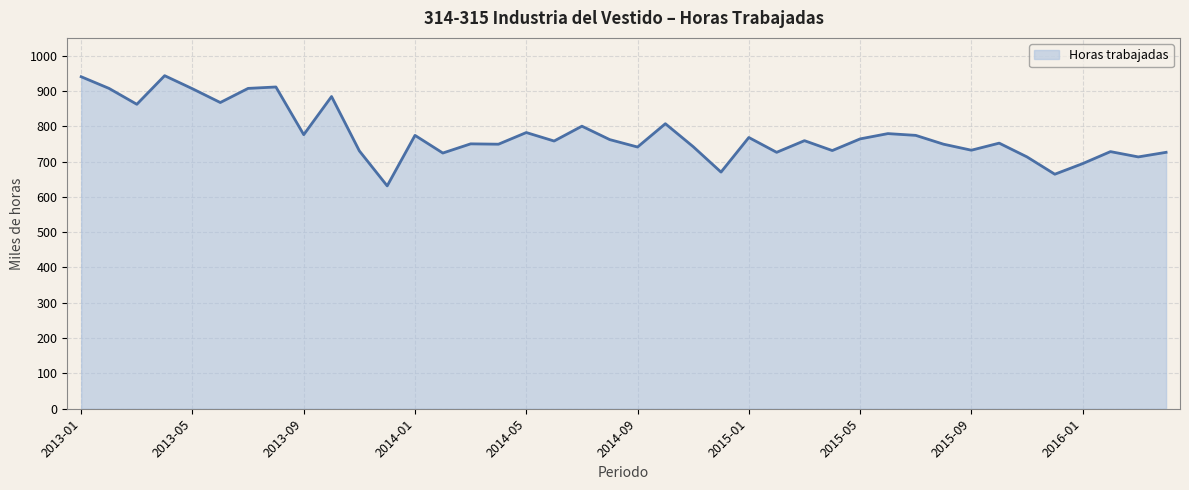

What is the smallest value displayed?

631